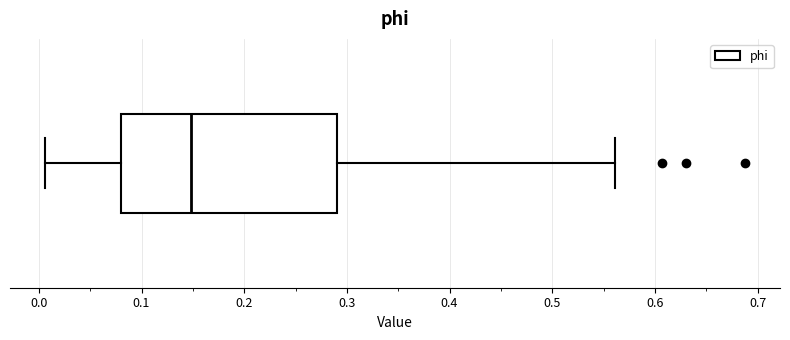

Transcribe this box plot: give where the median line is, the range the box spans, and where the two whiskers end, as read against the x-axis. The values are not printed on the chart, so give them approximately, as read against the axis.

median 0.15, box 0.08 to 0.29, whiskers 0.01 to 0.56